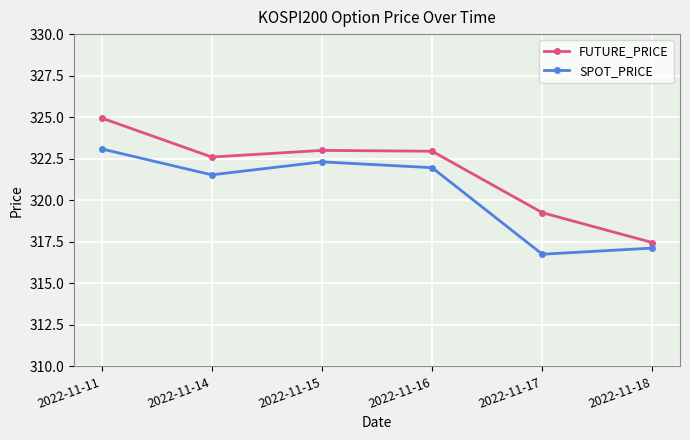

Read the SPOT_PRICE value at 2022-11-16.

322.0